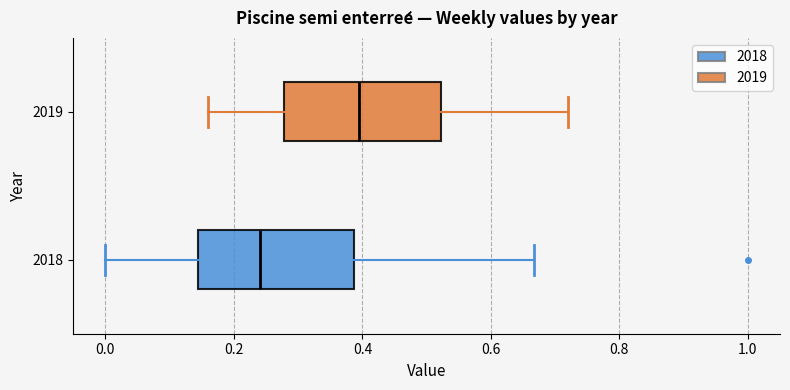

Reading bottom to top, transcribe this box plot: for each box, give where its median line is, the range the box spans, and where its two whiskers end, as read against the x-axis. The values are not printed on the chart, so give them approximately, as read against the axis.

2018: median 0.24, box 0.14 to 0.38, whiskers 0.00 to 0.66
2019: median 0.40, box 0.28 to 0.52, whiskers 0.16 to 0.72